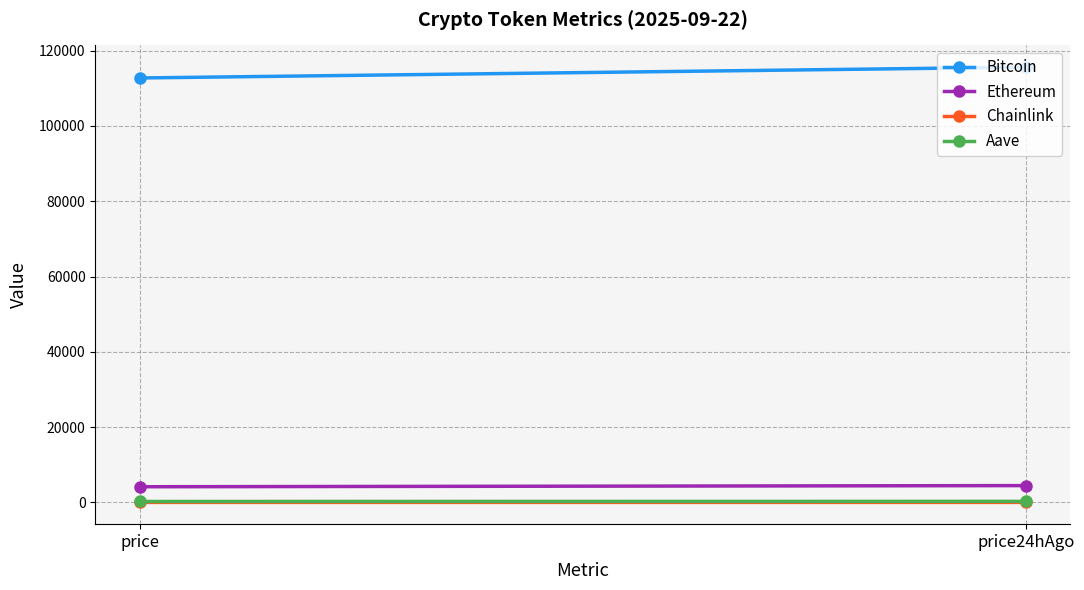

What is the minimum value for Ethereum?

4180.2